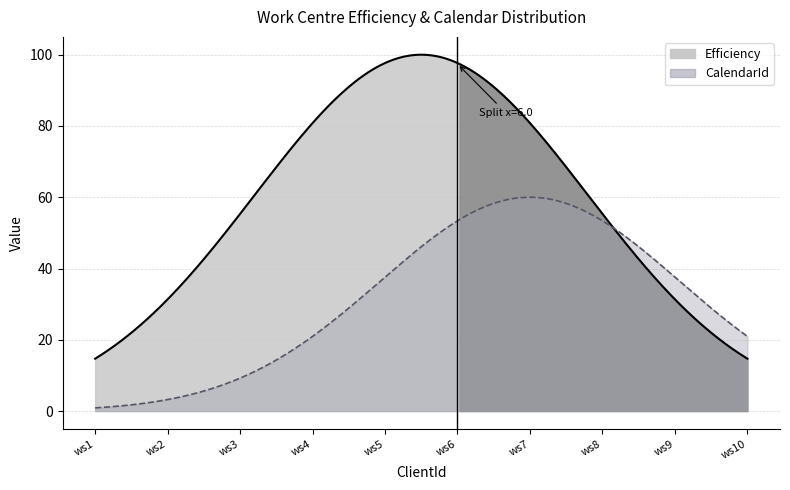

List the series in order of their peak value, lowest first.

CalendarId, Efficiency